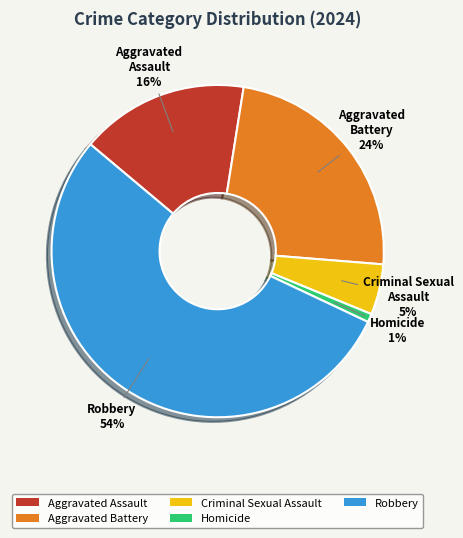

Which slice is the smallest?

Homicide